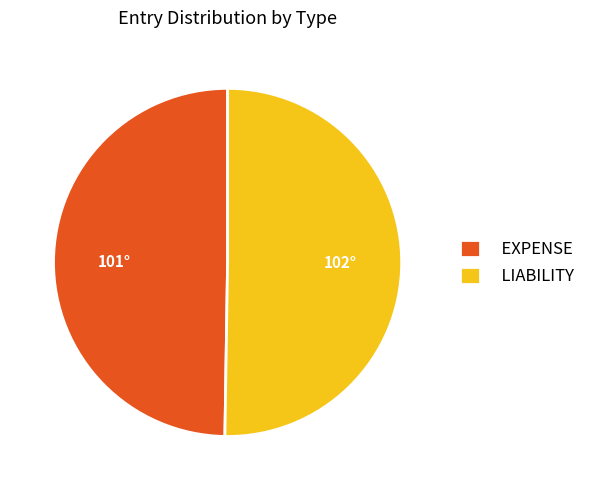

Combined, do LIABILITY and EXPENSE account for over 50%?

Yes